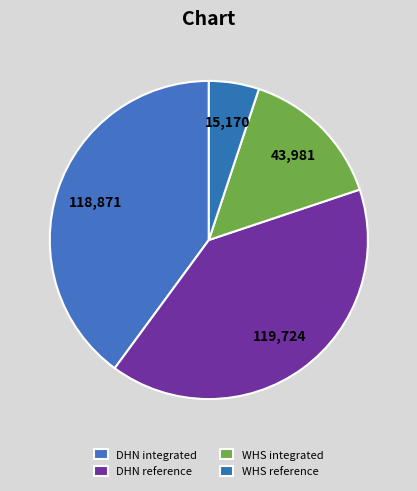

Which slice is the largest?

DHN reference